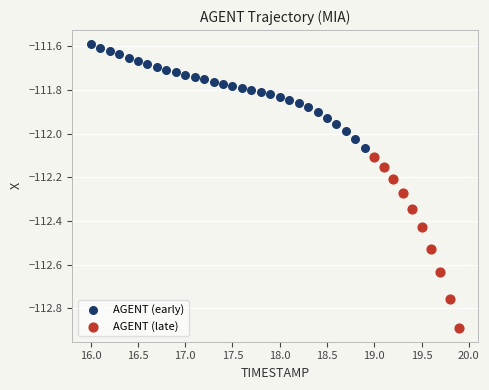

Which series has the widest spread of Y values?

AGENT (late)